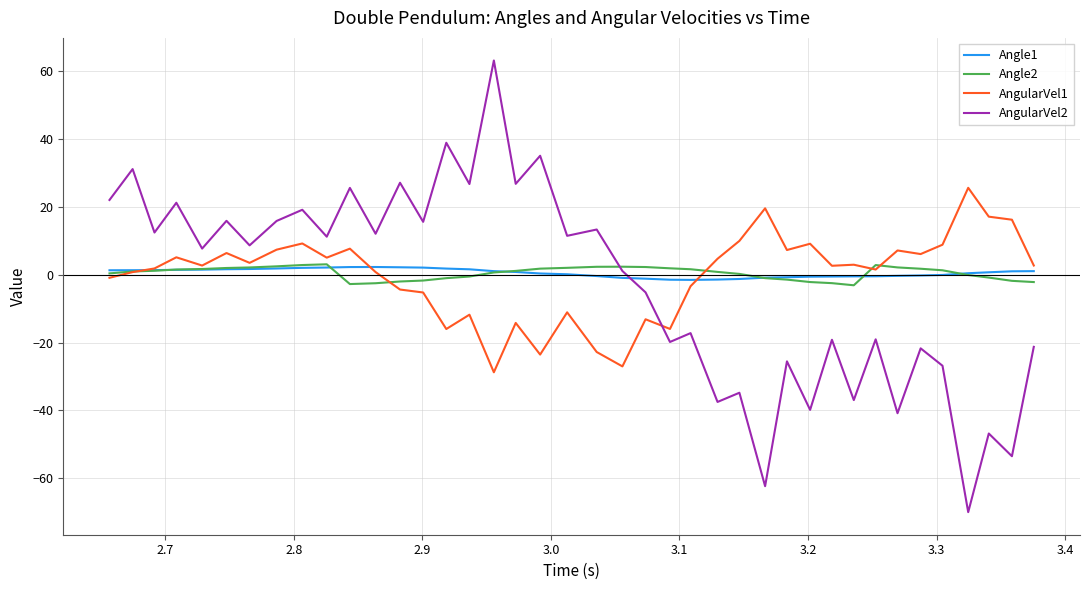

Which series has the largest range (max minus min)?

AngularVel2